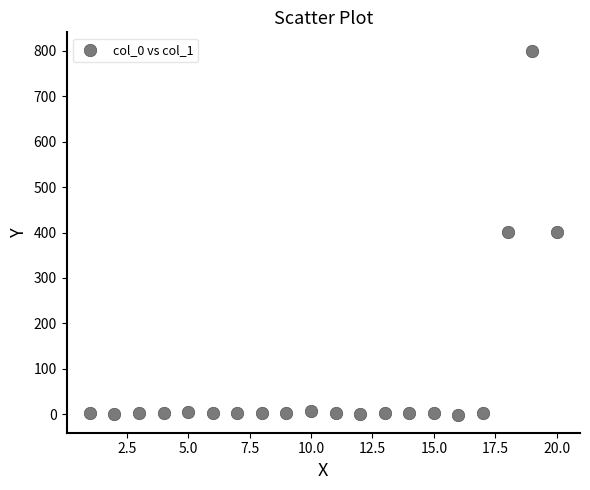

What is the range of X values (max minus min)?

19